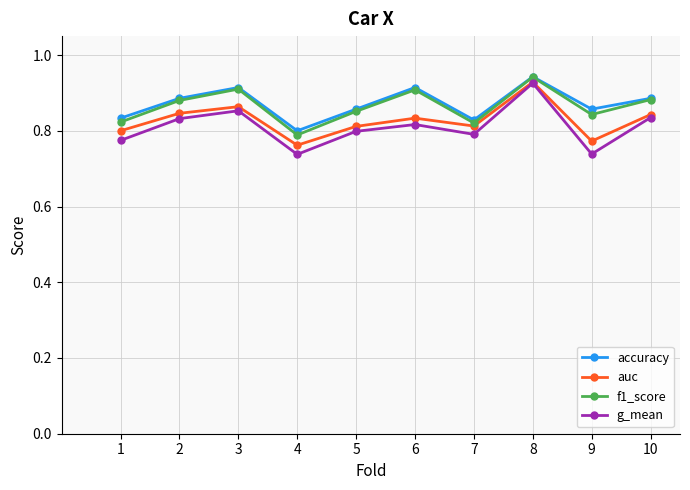

How many interior local peaks does the accuracy series have?

3